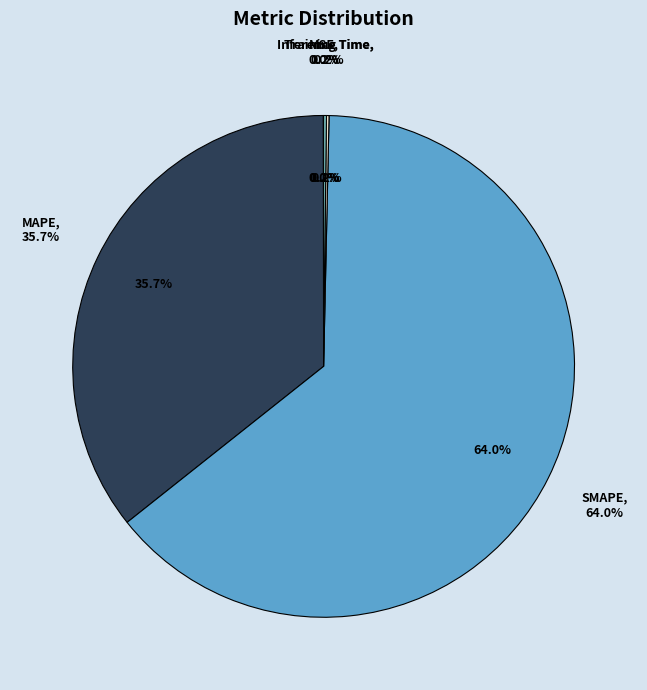

What percentage do Training Time and MSE together represent?

0.2%